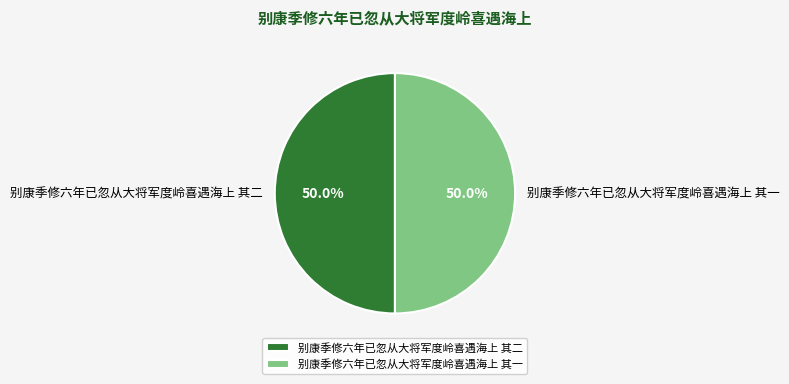

What is the total percentage of 别康季修六年已忽从大将军度岭喜遇海上 其一 and 别康季修六年已忽从大将军度岭喜遇海上 其二?

100.0%